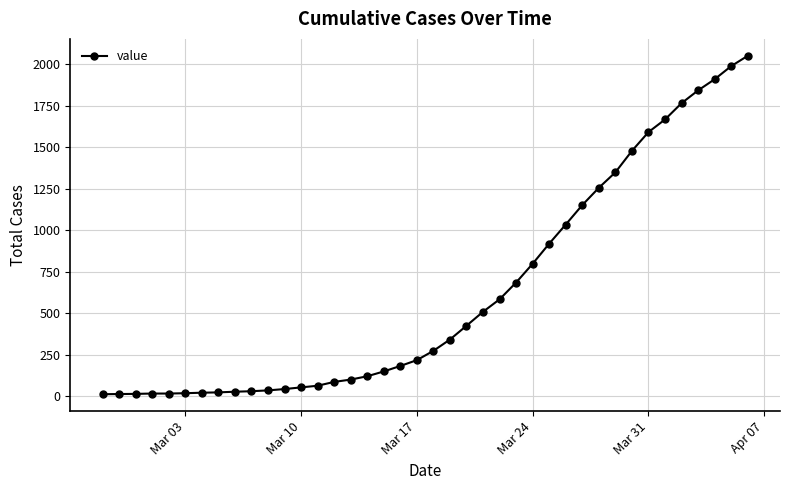

What is the greatest value displayed?

2049